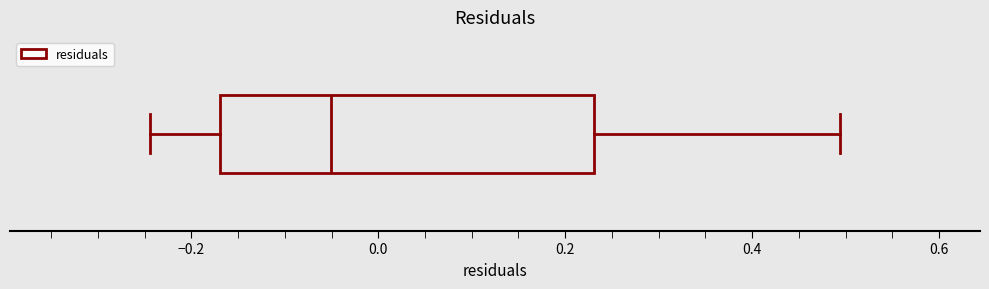

Transcribe this box plot: give where the median line is, the range the box spans, and where the two whiskers end, as read against the x-axis. The values are not printed on the chart, so give them approximately, as read against the axis.

median -0.06, box -0.16 to 0.24, whiskers -0.24 to 0.50